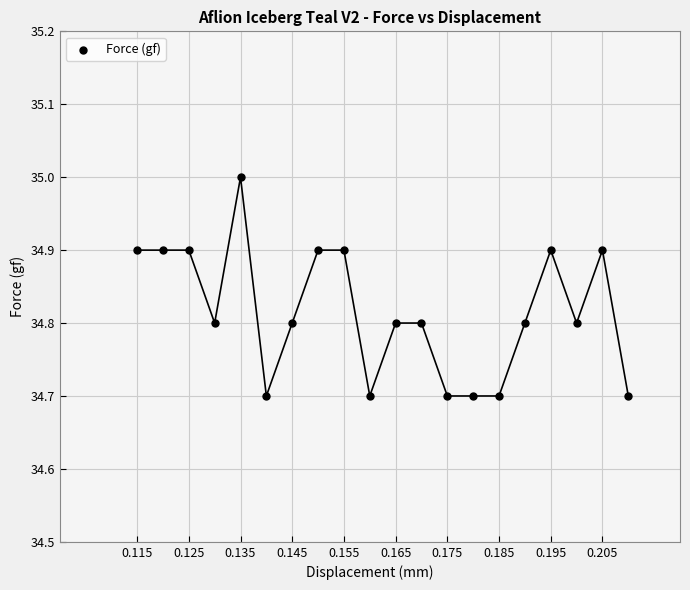

What is the range of Y values (max minus min)?

0.3